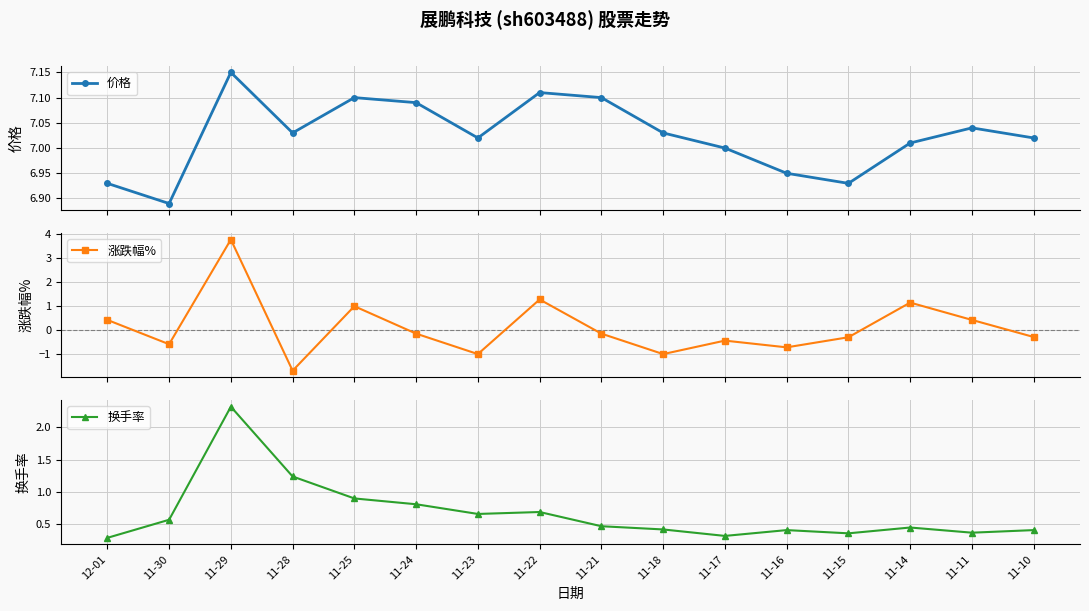

What position from the left is 11-17?

11